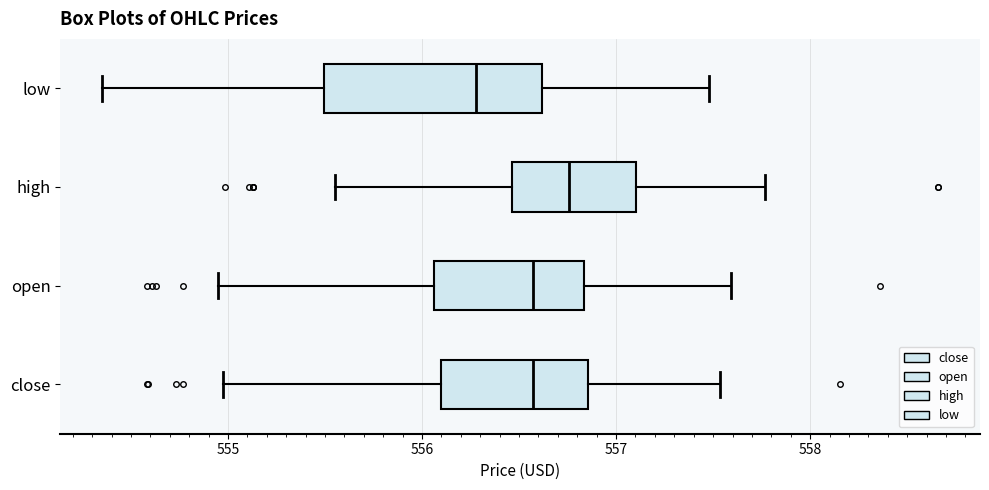

Comparing the boxes themselves (not the whiskers), which one is the widest?

low